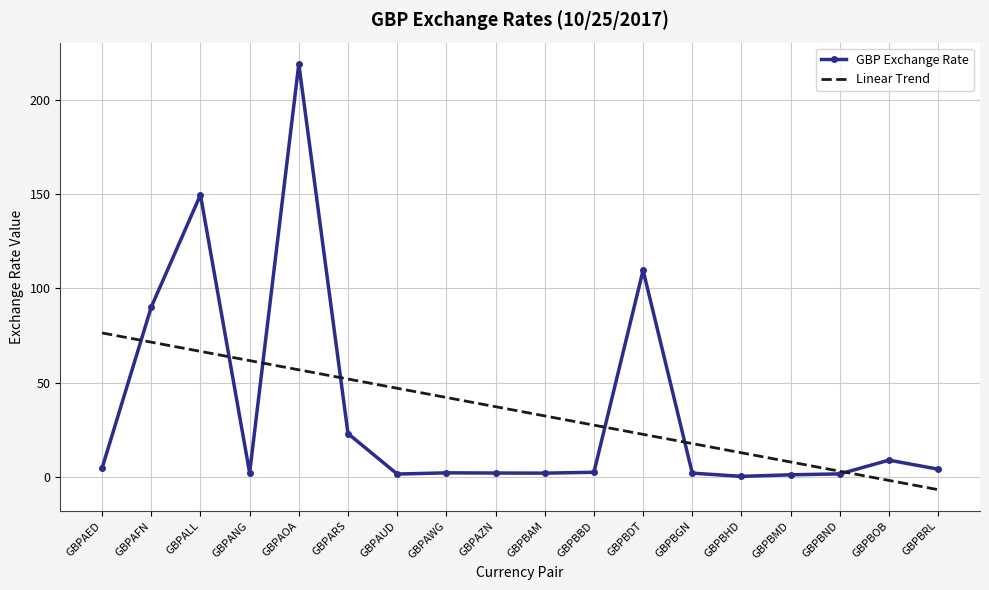

What is the greatest value displayed?

218.9